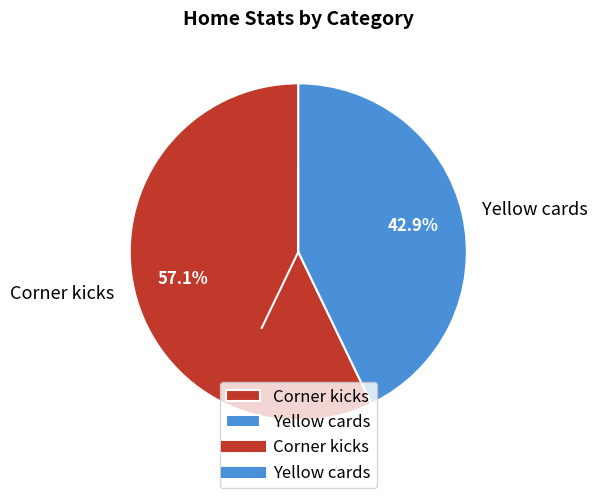

Is it true that Corner kicks is 57% of the pie?

True